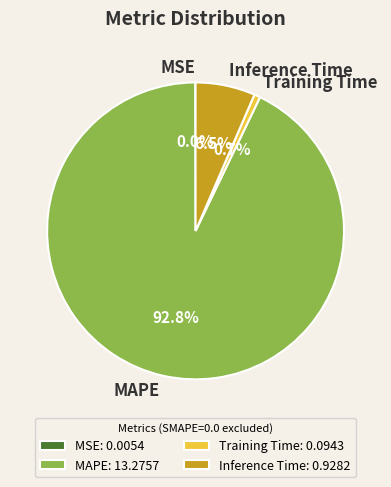

Does any single category account for the majority?

Yes